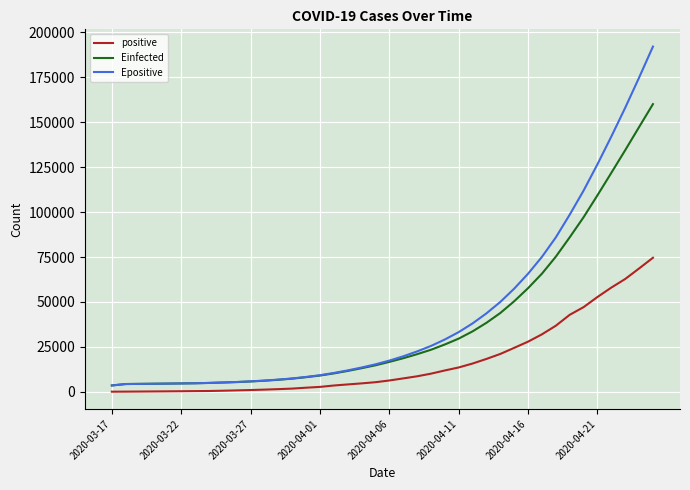

How many distinct data groups are displayed?

3